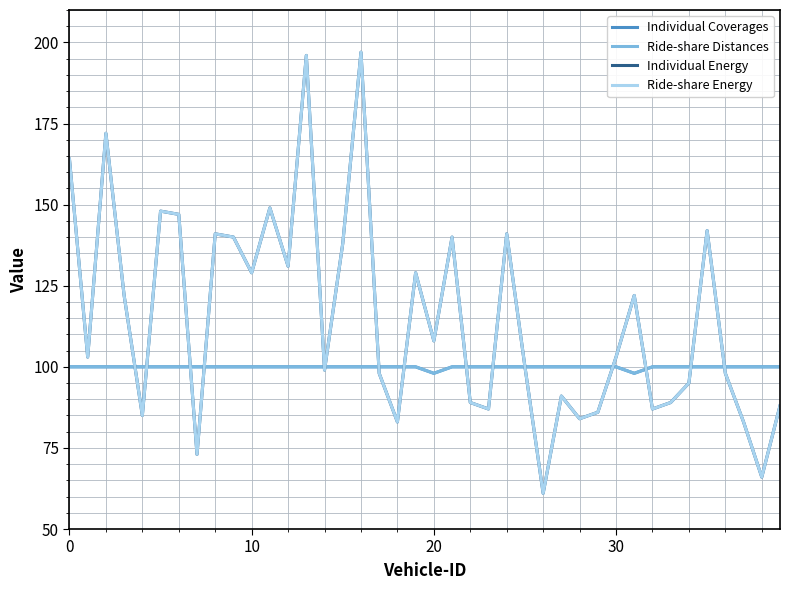

Is this an area chart (filled region under the line)?

No